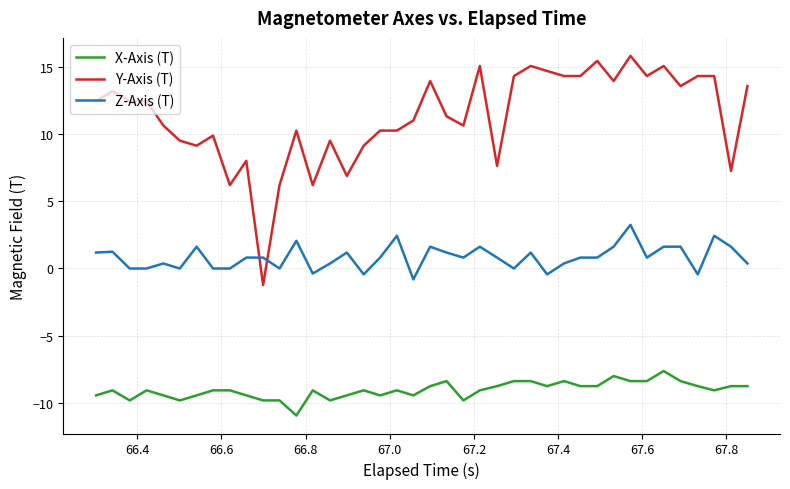

Rank the series by their maximum value, from highest to lowest.

Y-Axis (T), Z-Axis (T), X-Axis (T)